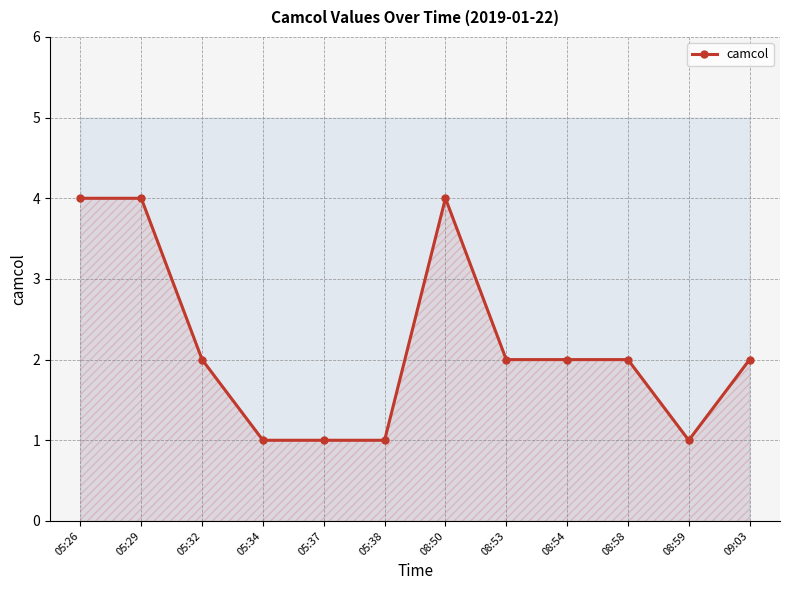

The chart shows a value of 1 at 05:37. True or false?

True